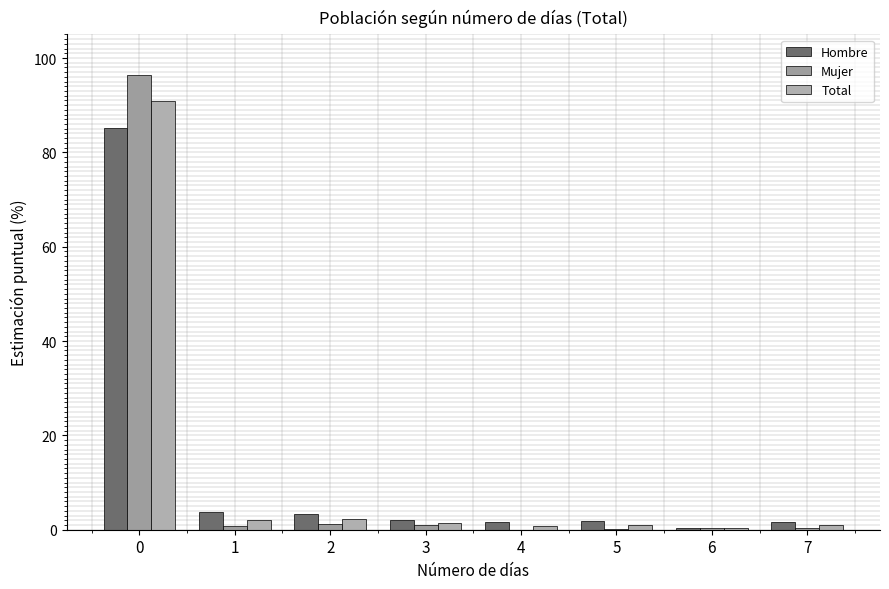

What are all the series names shown in the legend?

Hombre, Mujer, Total